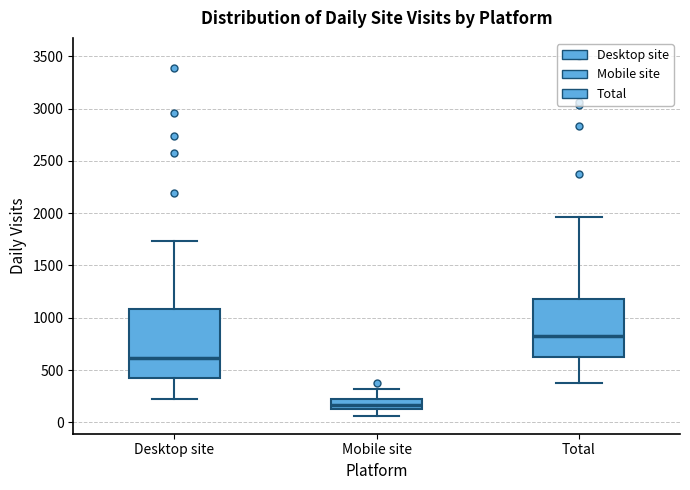

Reading left to right, read every box against the y-axis: the position of its median line, the range the box covers, and the ends of its whiskers. The values are not printed on the chart, so give them approximately, as read against the axis.

Desktop site: median 600, box 450 to 1100, whiskers 250 to 1750
Mobile site: median 150 (inside the box), box 150 to 200, whiskers 50 to 300
Total: median 850, box 650 to 1200, whiskers 350 to 1950